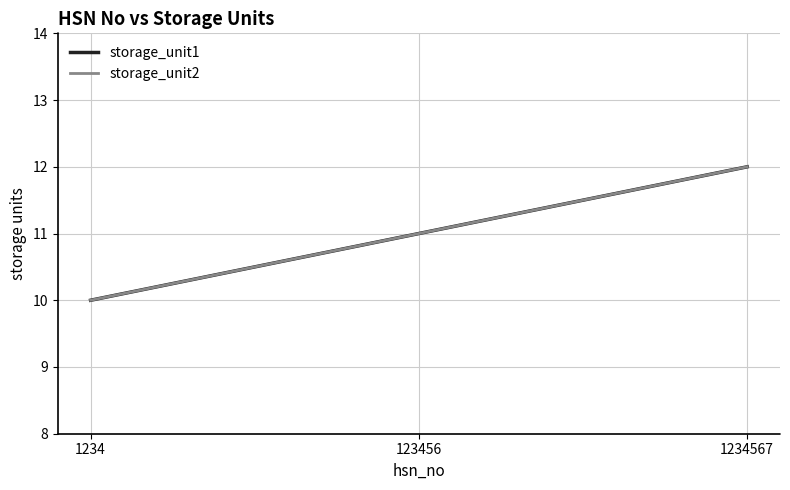

Does the chart have visible grid lines?

Yes